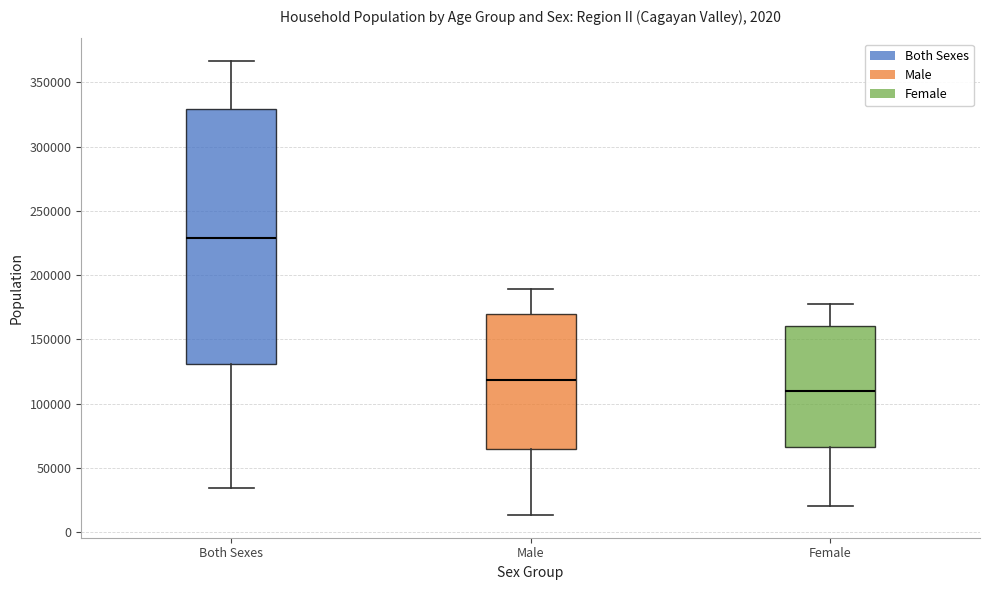

Which box has the highest median line?

Both Sexes